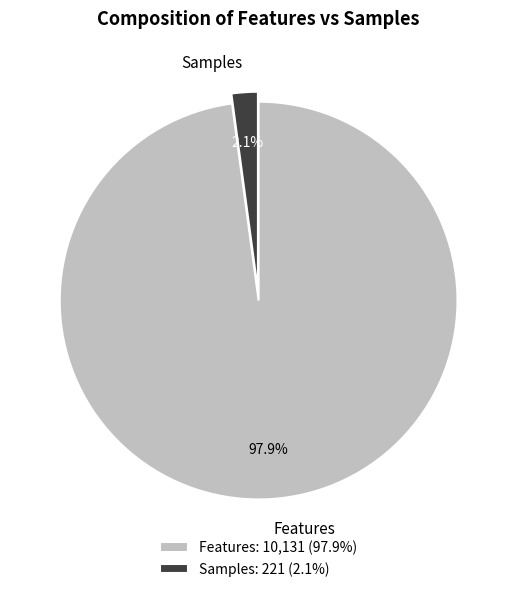

To the nearest percent, what is the difference between the Samples and Features slice percentages?

96%